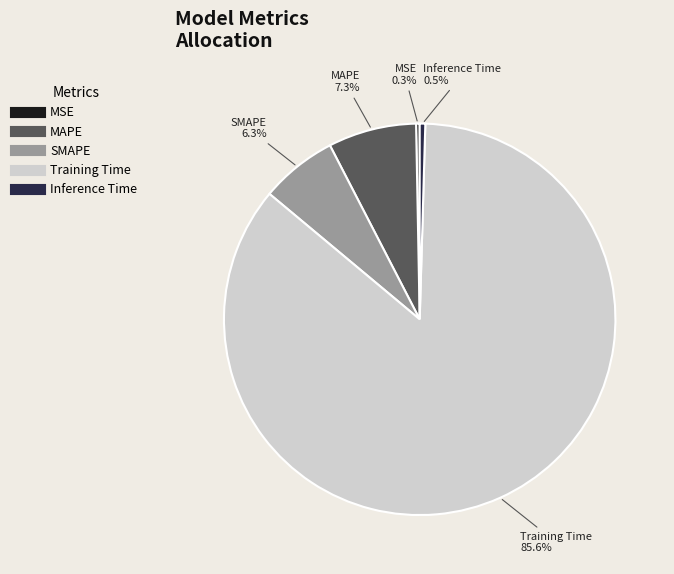

Is there any slice that represents more than half of the pie?

Yes